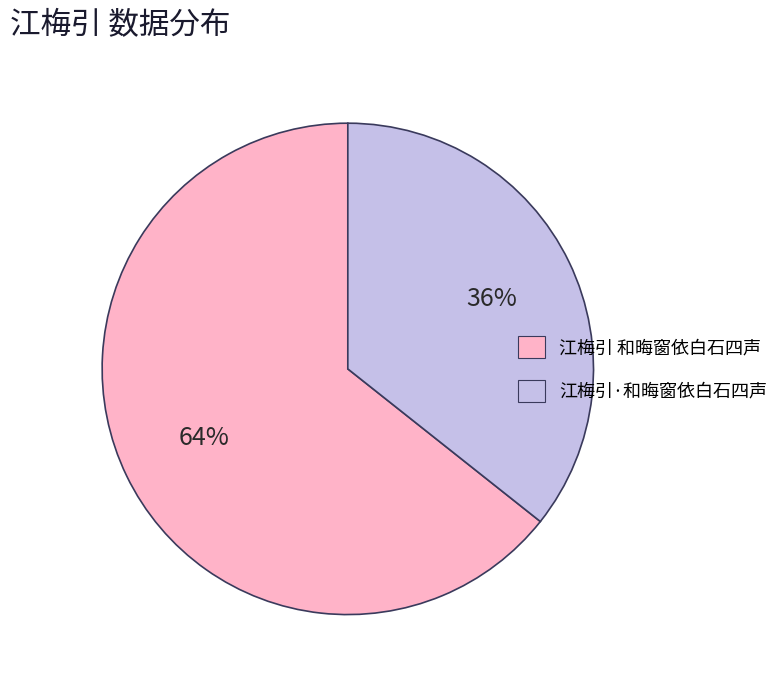

To the nearest percent, what is the combined percentage of 江梅引·和晦窗依白石四声 and 江梅引 和晦窗依白石四声?

100%